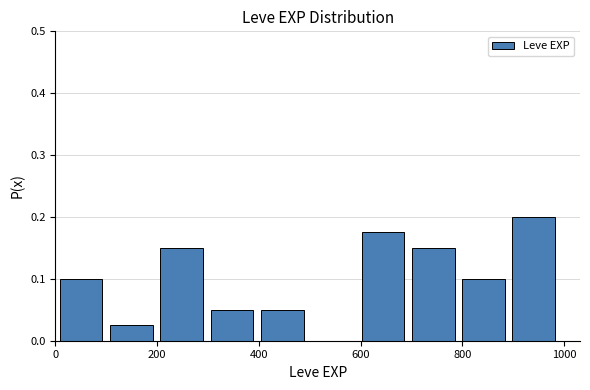

Which range on the x-axis has the tallest bar?

900 to 1000